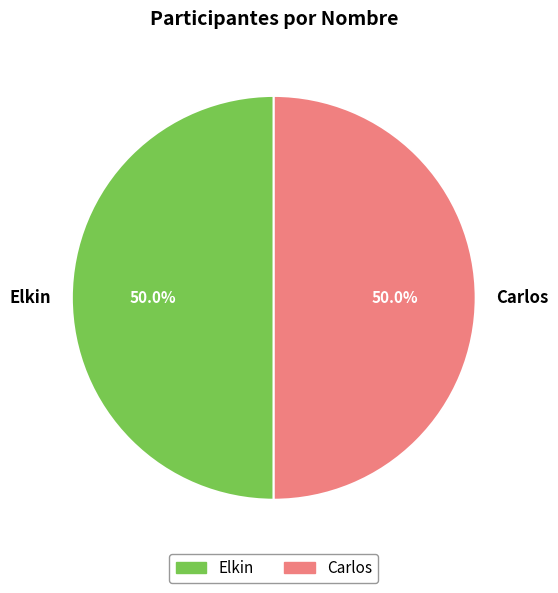

What percentage is the Carlos slice, to the nearest percent?

50%